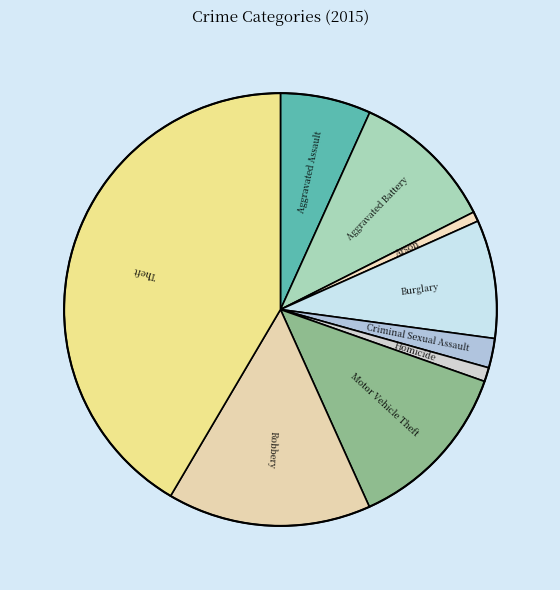

Is it true that Criminal Sexual Assault is 2% of the pie?

True